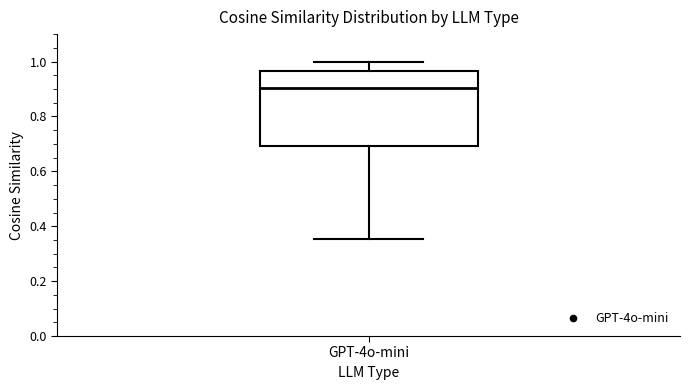

Transcribe this box plot: give where the median line is, the range the box spans, and where the two whiskers end, as read against the y-axis. The values are not printed on the chart, so give them approximately, as read against the axis.

median 0.90, box 0.70 to 0.96, whiskers 0.36 to 1.00